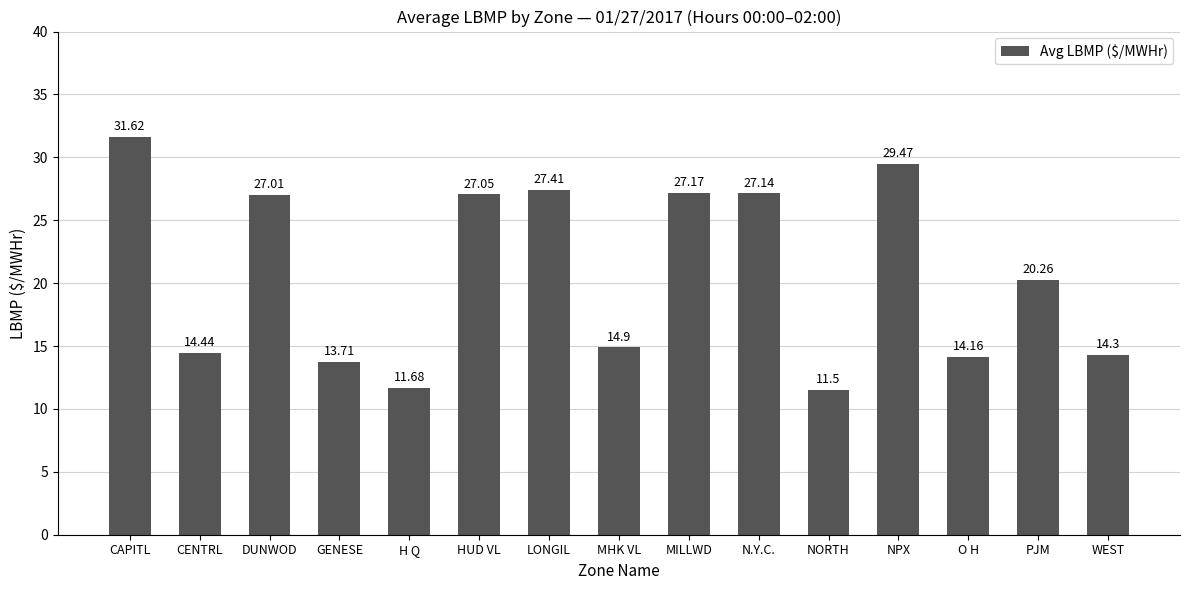

What position from the right is NORTH?

5